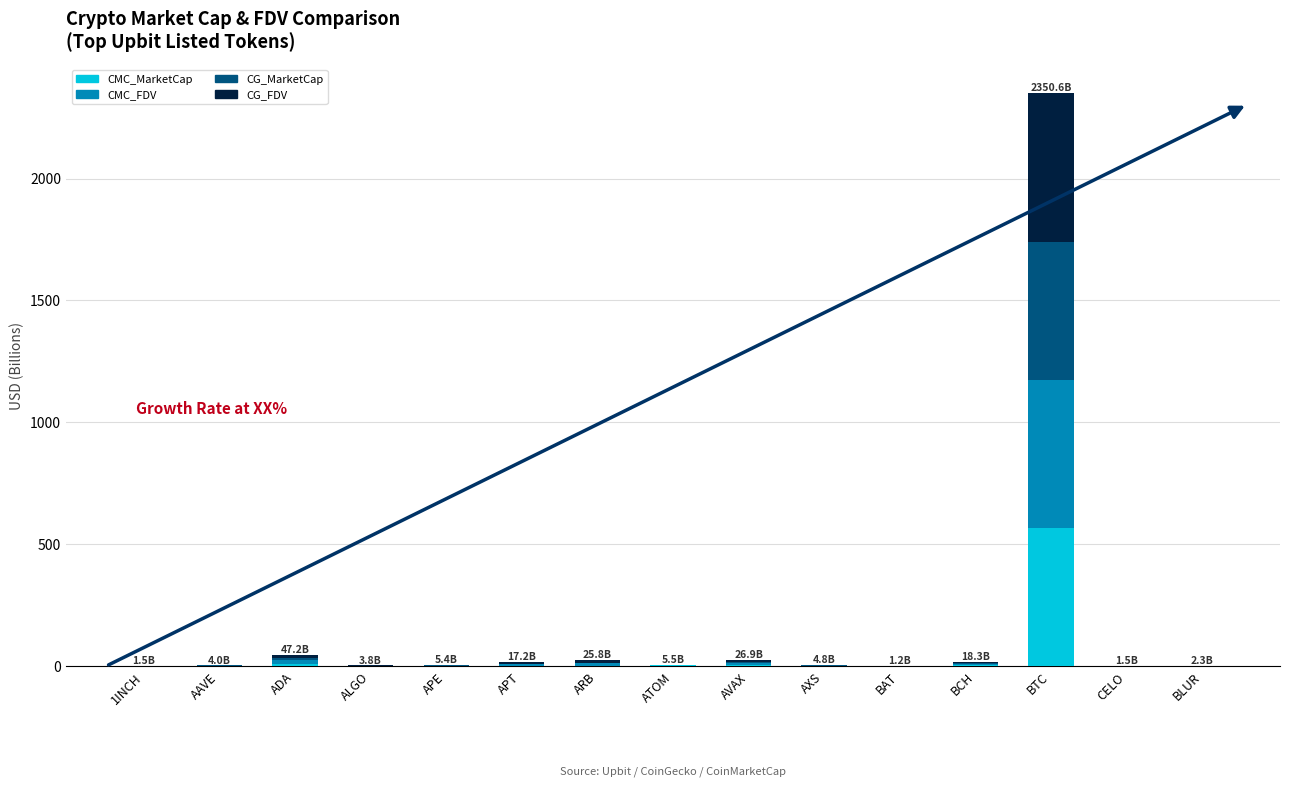

At which category is the sum across all series the highest?

BTC